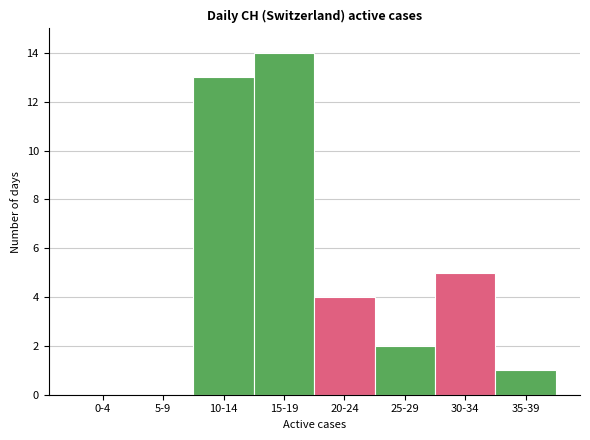

Reading right to left, what are all the values shown in this chart?

35-39=1	30-34=5	25-29=2	20-24=4	15-19=14	10-14=13	5-9=0	0-4=0